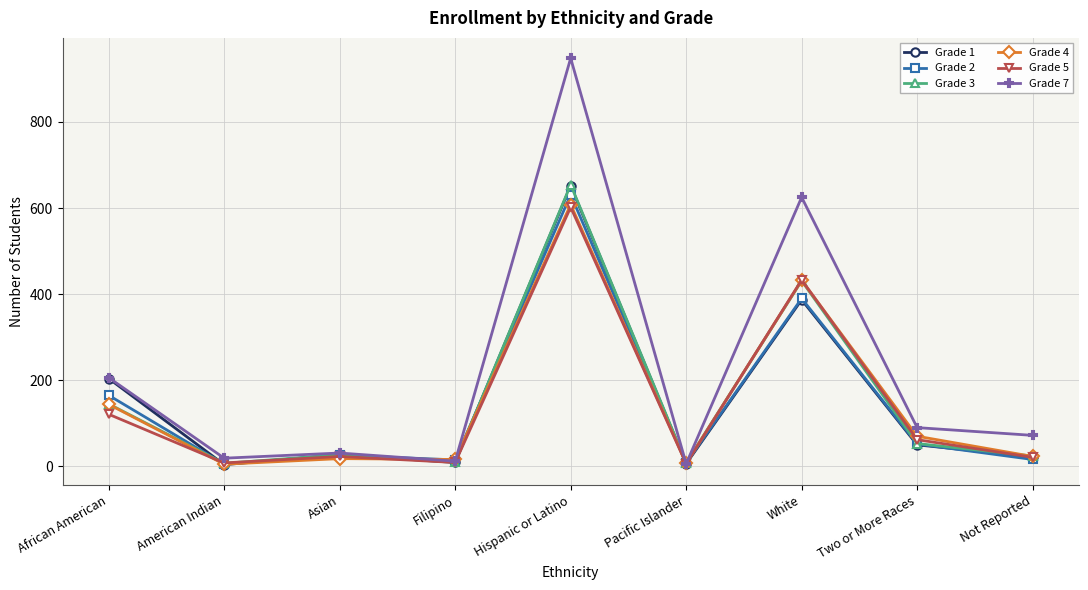

At which label does Grade 3 first exceed 27?

African American